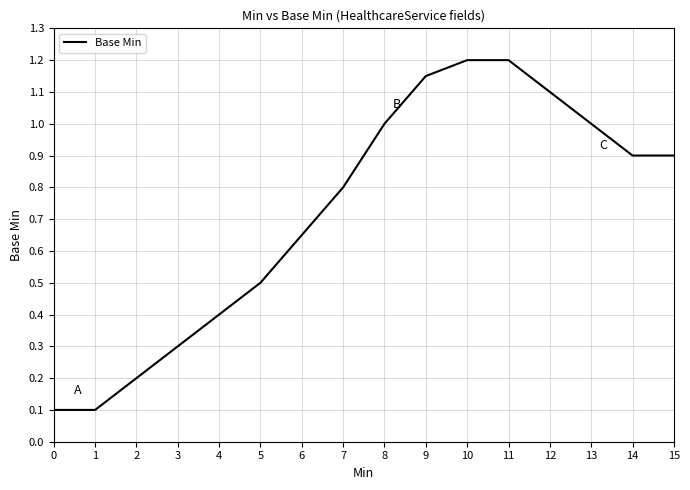

What is the smallest value displayed?

0.1